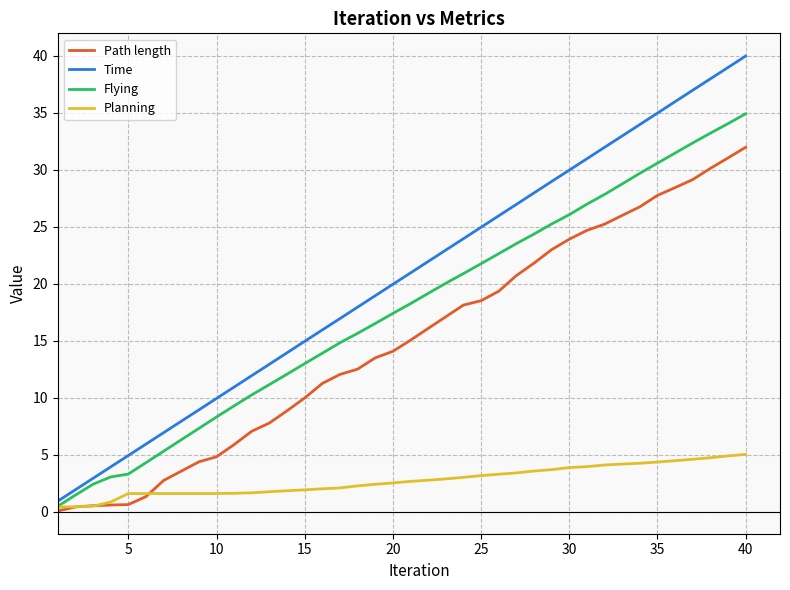

List the series in order of their peak value, lowest first.

Planning, Path length, Flying, Time